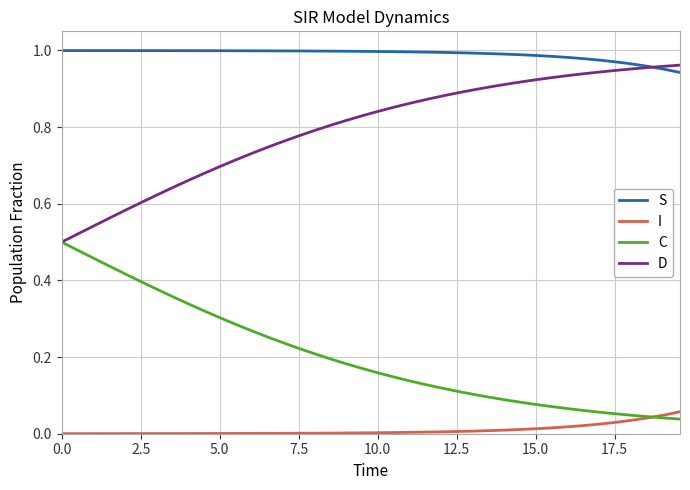

Rank the series by their average value, from highest to lowest.

S, D, C, I